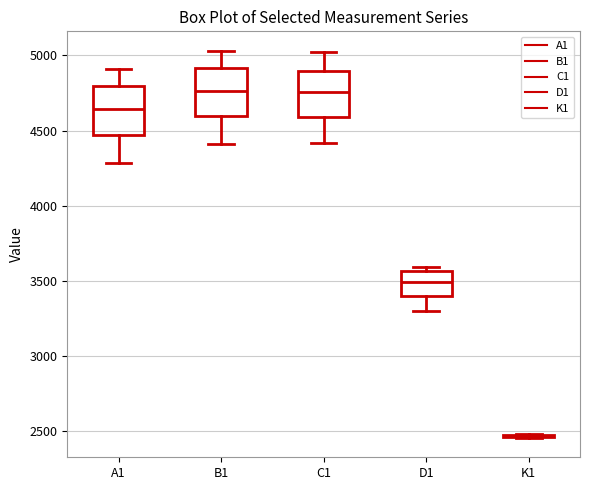

Reading left to right, transcribe this box plot: for each box, give where its median line is, the range the box spans, and where its two whiskers end, as read against the y-axis. The values are not printed on the chart, so give them approximately, as read against the axis.

A1: median 4650, box 4450 to 4800, whiskers 4300 to 4900
B1: median 4750, box 4600 to 4900, whiskers 4400 to 5050
C1: median 4750, box 4600 to 4900, whiskers 4400 to 5050
D1: median 3500, box 3400 to 3550, whiskers 3300 to 3600
K1: box collapsed to a line at 2450, whiskers 2450 to 2500